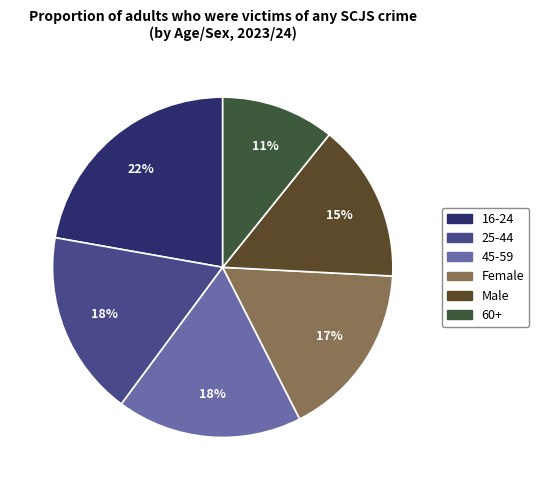

The 45-59 slice represents 18% of the pie. True or false?

True